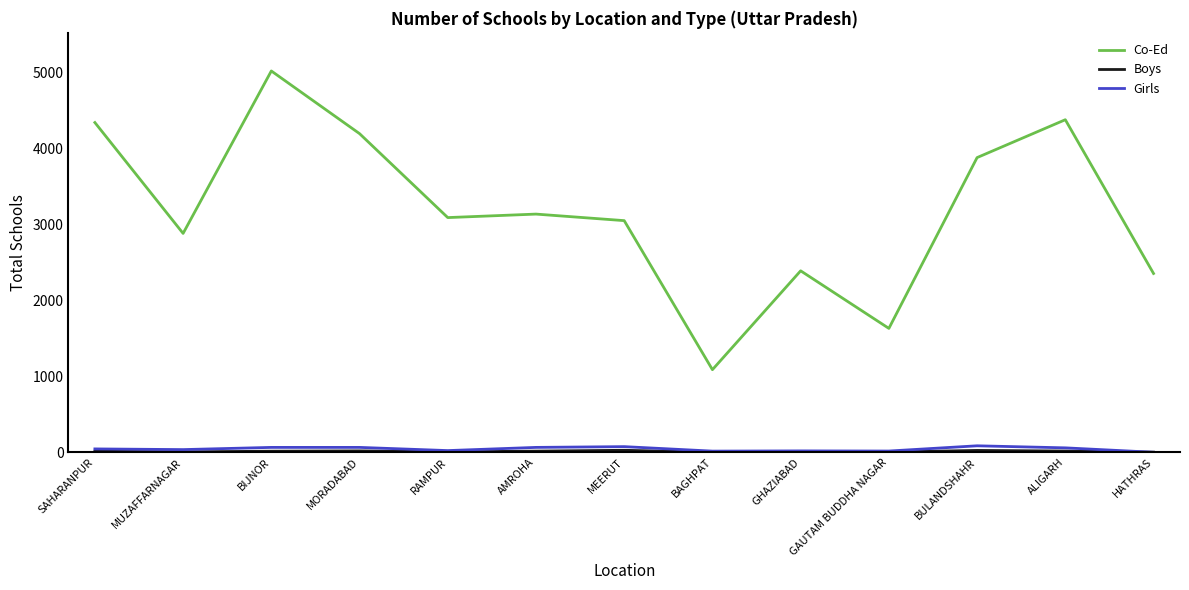

Is this an area chart (filled region under the line)?

No